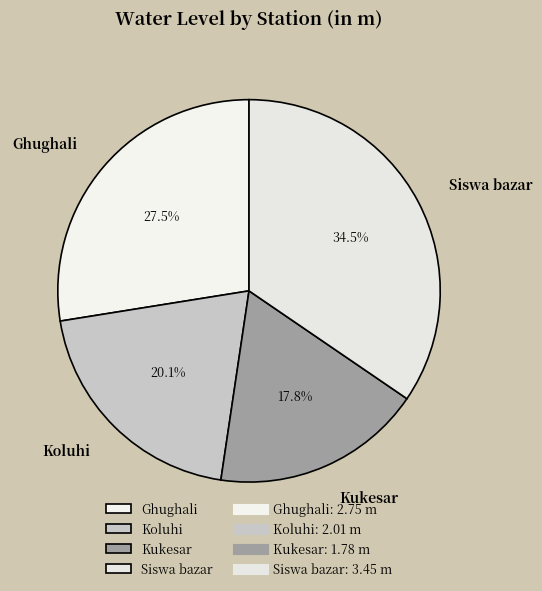

Does Siswa bazar represent more than half of the total?

No